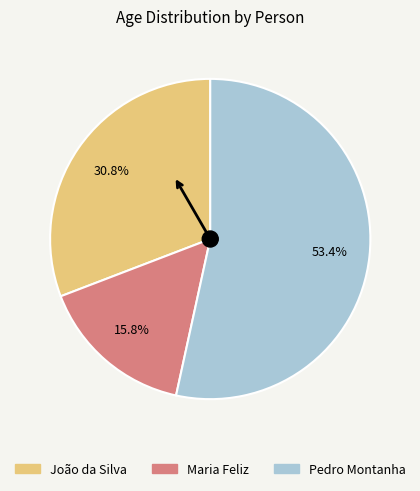

Approximately how many times larger is the value at Pedro Montanha compared to João da Silva?

1.7